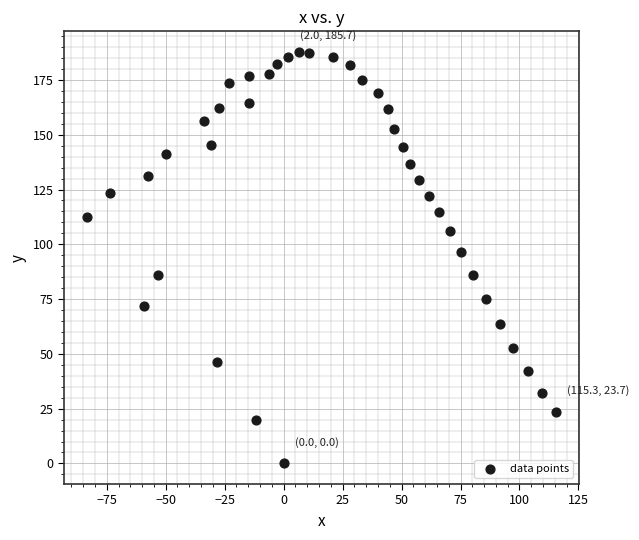

What Y value in the scatter plot is closest to 93?

96.7